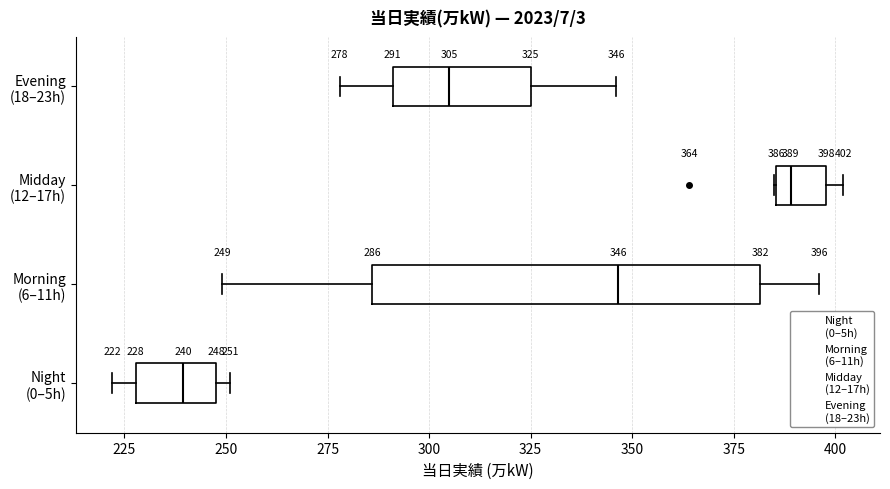

Which box's median line is the furthest to the right?

Midday (12–17h)